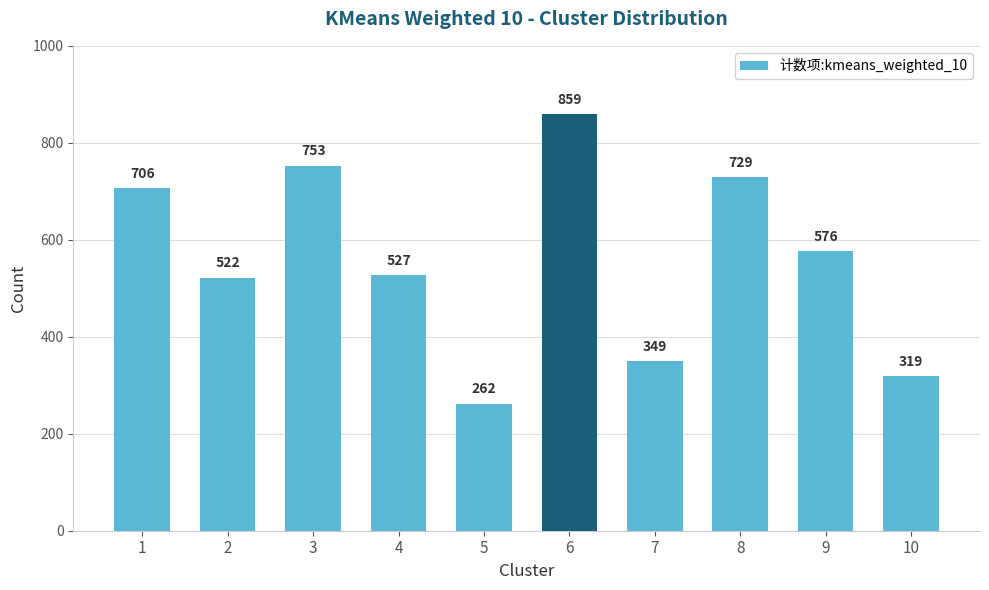

What is the change in value from 1 to 10?

-387